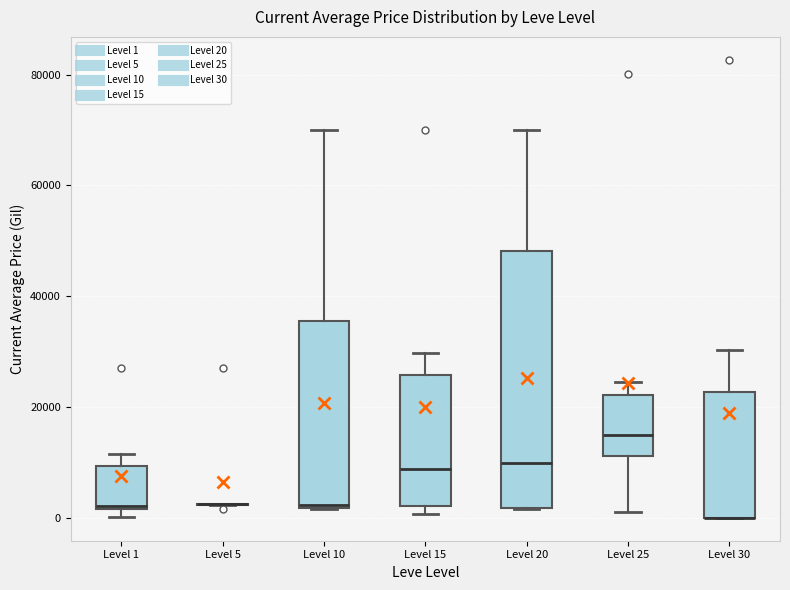

Reading left to right, read every box against the y-axis: the position of its median line, the range the box covers, and the ends of its whiskers. The values are not printed on the chart, so give them approximately, as read against the axis.

Level 1: median 2000, box 2000 to 10000, whiskers 0 to 12000
Level 5: box collapsed to a line at 2000, whiskers 2000 to 2000
Level 10: median 2000, box 2000 to 36000, whiskers 2000 to 70000
Level 15: median 8000, box 2000 to 26000, whiskers 0 to 30000
Level 20: median 10000, box 2000 to 48000, whiskers 2000 to 70000
Level 25: median 16000, box 12000 to 22000, whiskers 2000 to 24000
Level 30: median 0 (drawn on the box's lower edge), box 0 to 22000, whiskers 0 to 30000